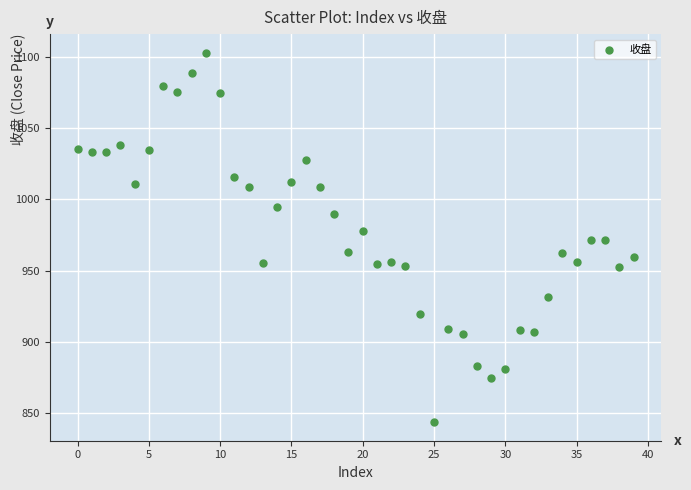

What is the range of Y values (max minus min)?

259.1